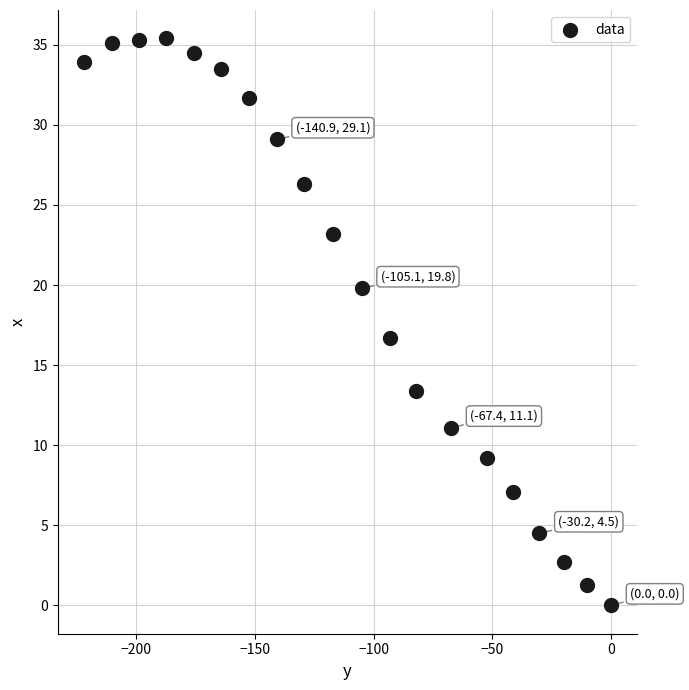

What is the range of Y values (max minus min)?

35.4